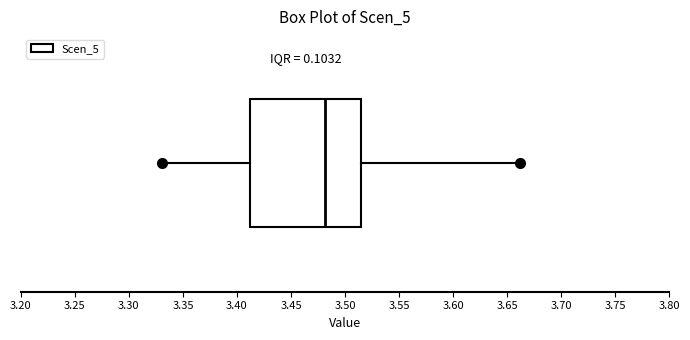

Transcribe this box plot: give where the median line is, the range the box spans, and where the two whiskers end, as read against the x-axis. The values are not printed on the chart, so give them approximately, as read against the axis.

median 3.480, box 3.410 to 3.515, whiskers 3.330 to 3.660